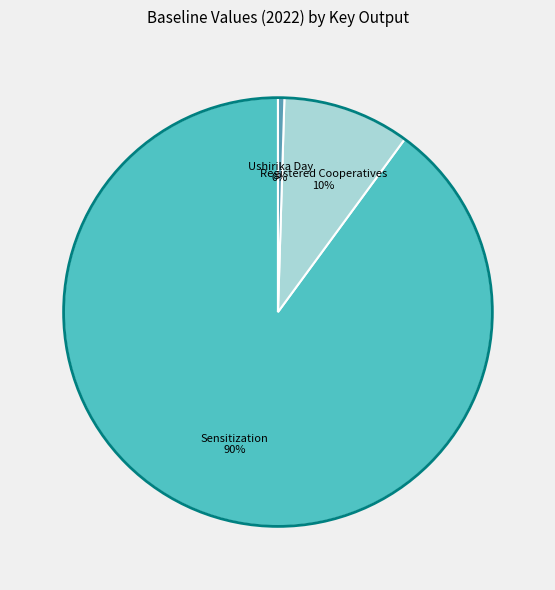

How many segments does this pie chart have?

3